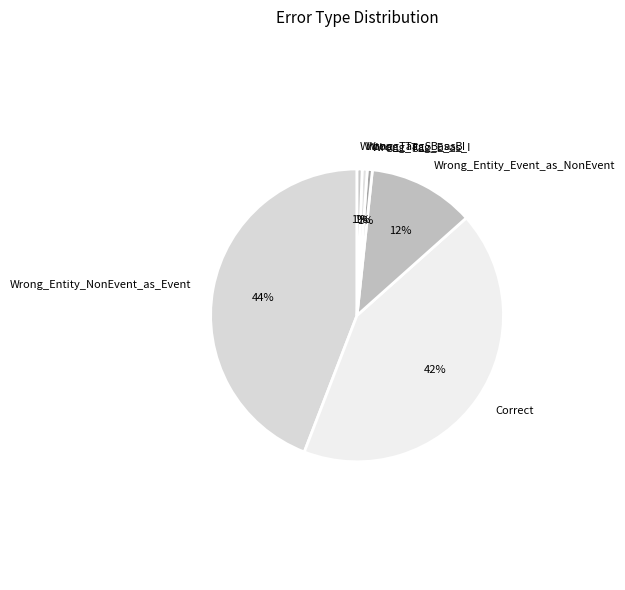

Do Wrong_Tag_B_as_I and Wrong_Tag_E_as_I together represent more than half of the pie?

No